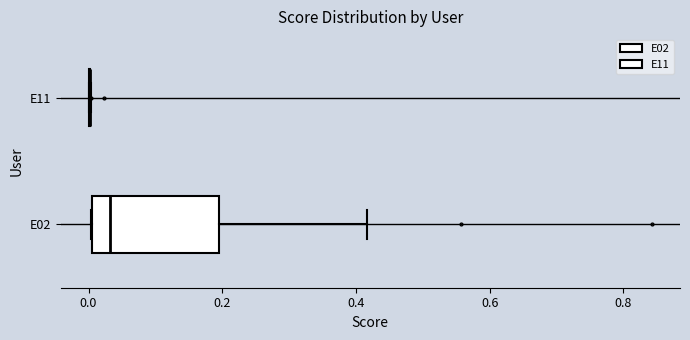

Reading bottom to top, read every box against the x-axis: the position of its median line, the range the box covers, and the ends of its whiskers. The values are not printed on the chart, so give them approximately, as read against the axis.

E02: median 0.04, box 0.00 to 0.20, whiskers 0.00 to 0.42
E11: box collapsed to a line at 0.00, whiskers 0.00 to 0.00